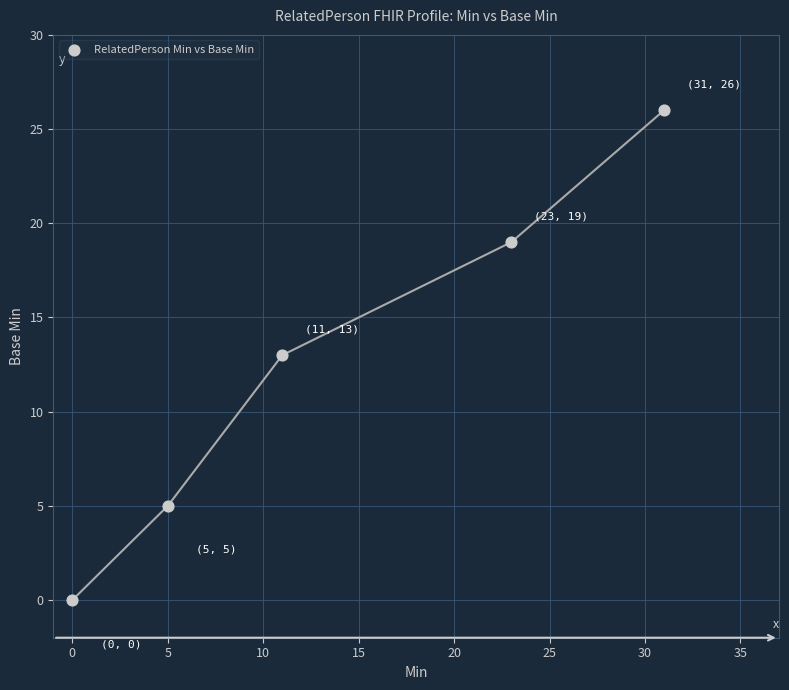

What is the range of X values (max minus min)?

31